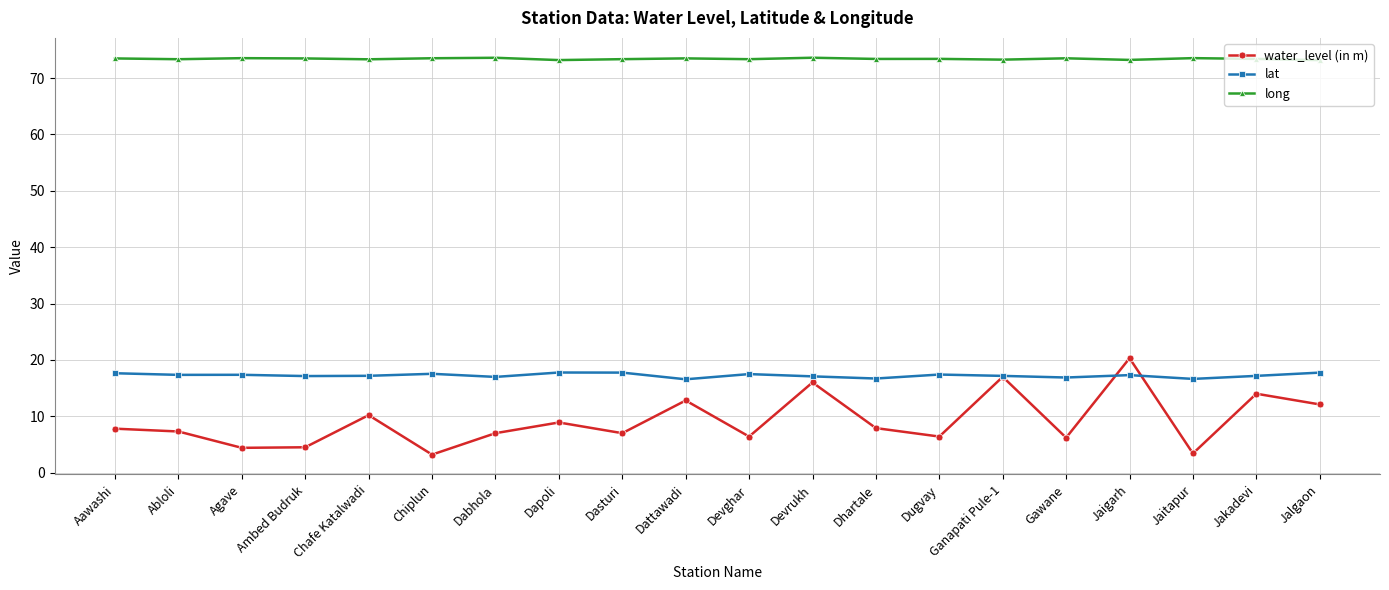

What is the lowest value of the water_level (in m) series?

3.2